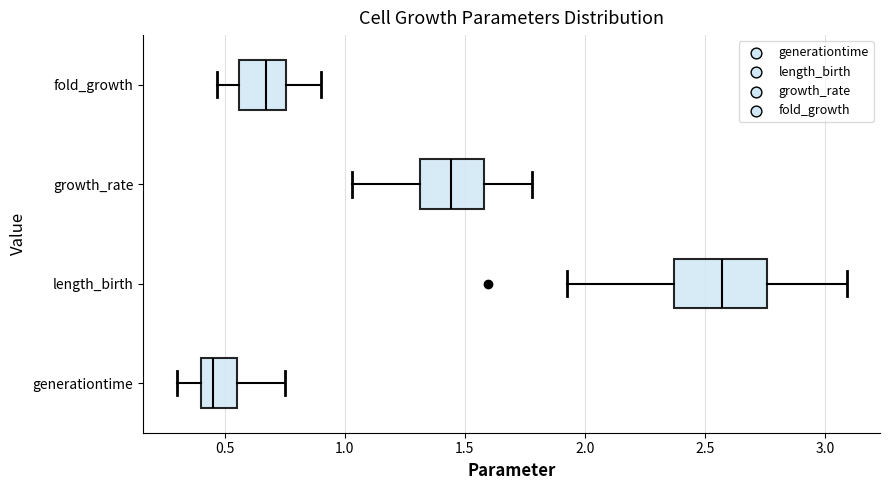

Where is the right edge of the box for generationtime on the x-axis? The values are not printed on the chart, so give them approximately, as read against the axis.

0.55